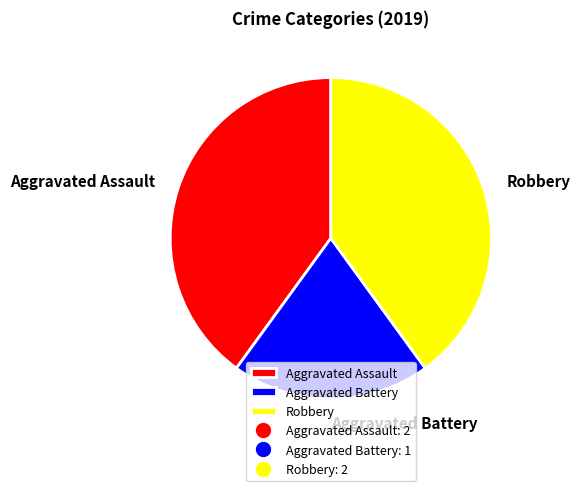

Which slice is the smallest?

Aggravated Battery